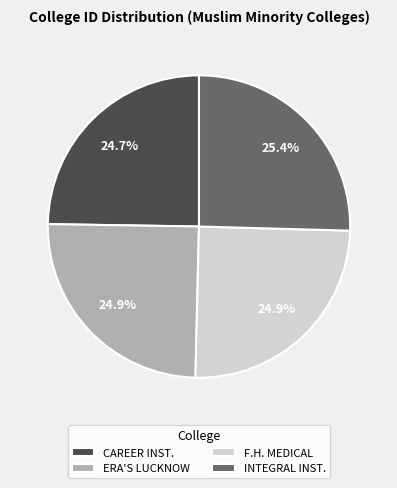

Is there a majority slice in this chart?

No